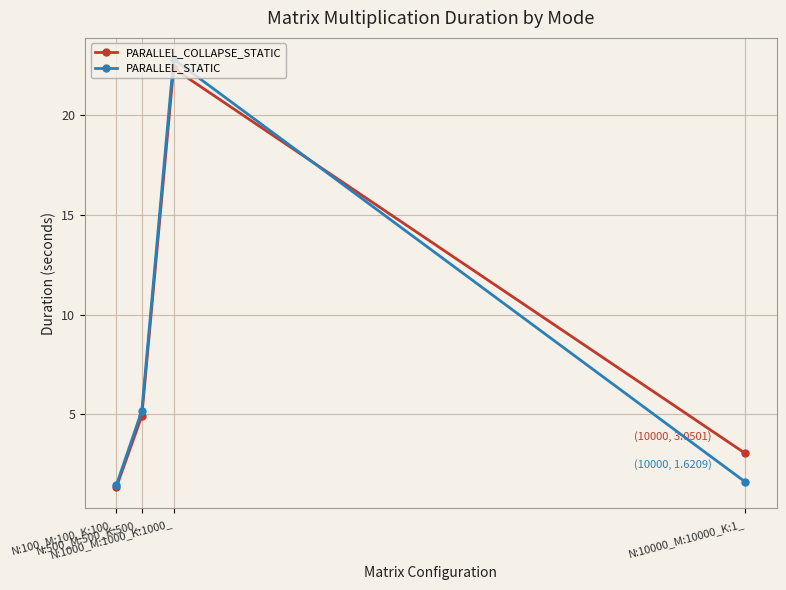

What is the sum of all PARALLEL_STATIC values?

31.1